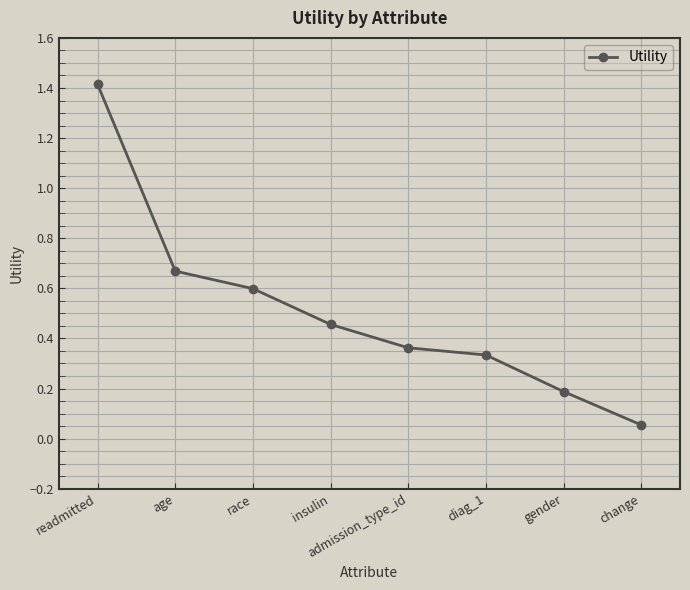

List the labels in order of value, smallest first.

change, gender, diag_1, admission_type_id, insulin, race, age, readmitted